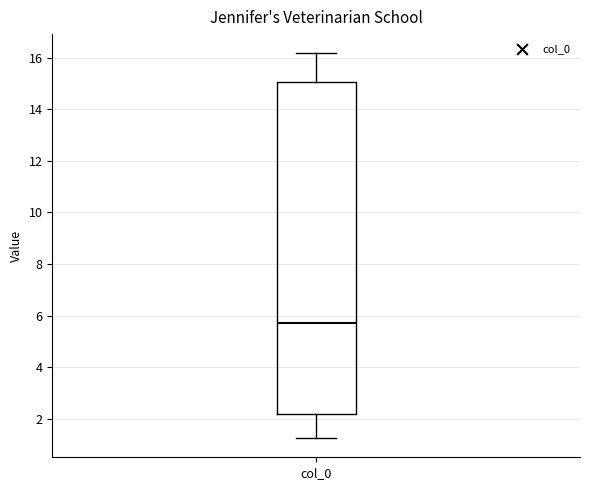

Read this box plot against the y-axis: the position of the median line, the range covered by the box, and the ends of both whiskers. The values are not printed on the chart, so give them approximately, as read against the axis.

median 5.8, box 2.2 to 15.0, whiskers 1.2 to 16.2